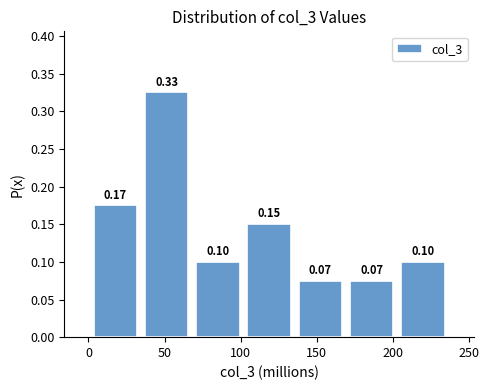

Which range on the x-axis has the tallest bar?

35 to 70